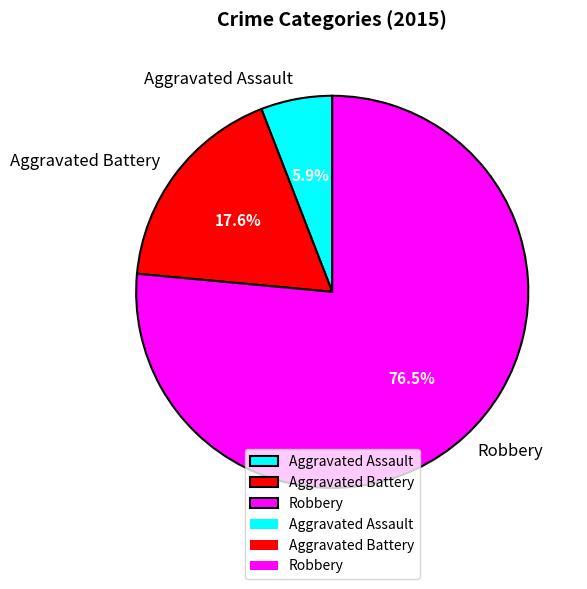

Combined, do Aggravated Battery and Robbery account for over 50%?

Yes